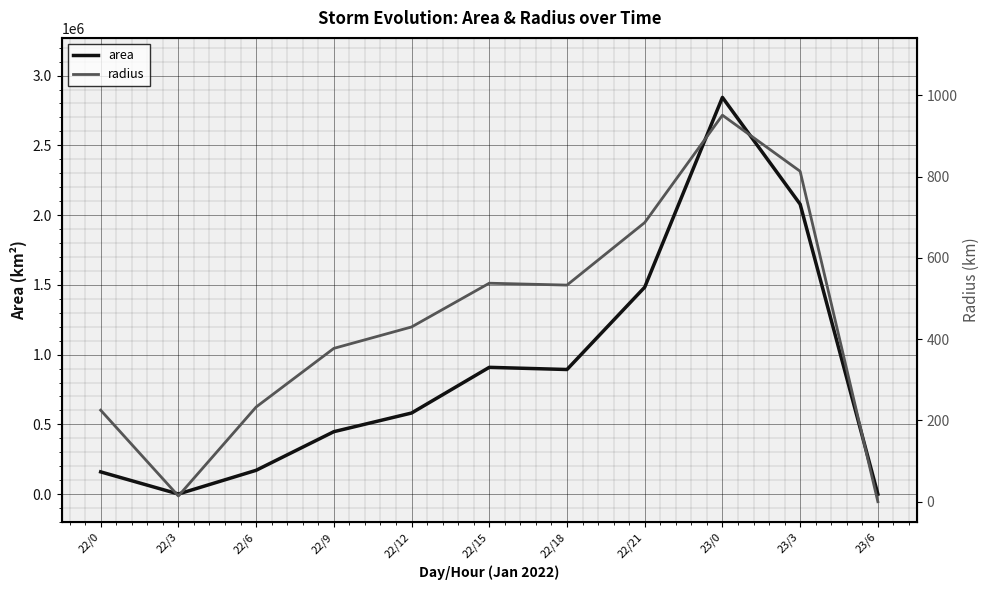

What are all the series names shown in the legend?

area, radius